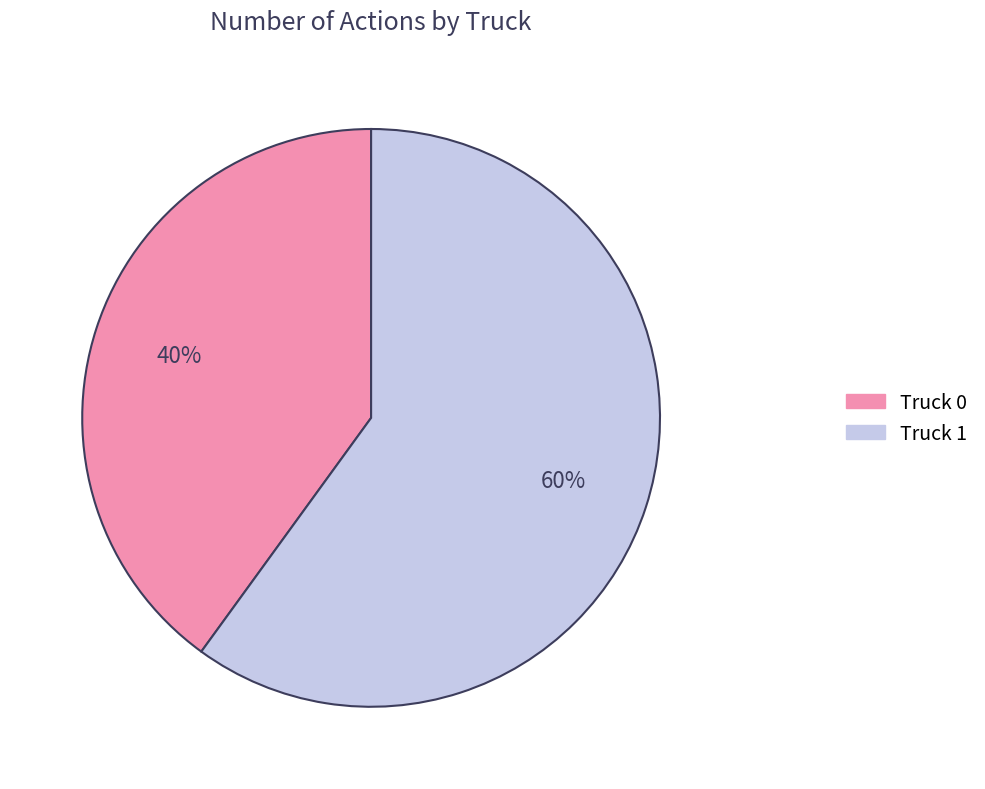

To the nearest percent, what is the difference between the Truck 1 and Truck 0 slice percentages?

20%